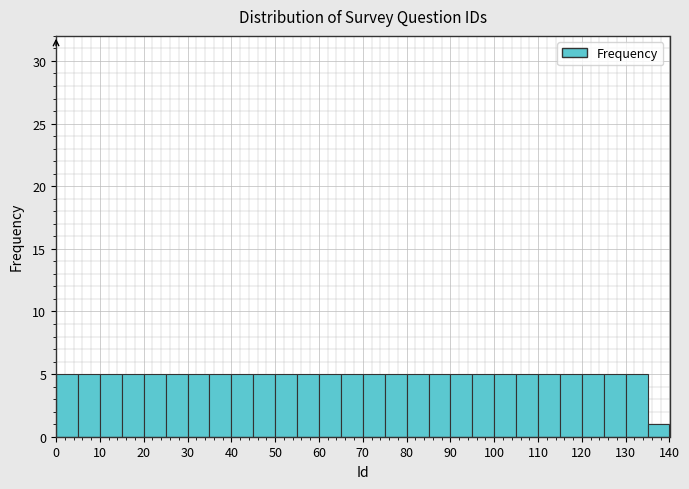

How tall is the bar that spans 70 to 75 on the x-axis? The values are not printed on the chart, so give them approximately, as read against the axis.

5